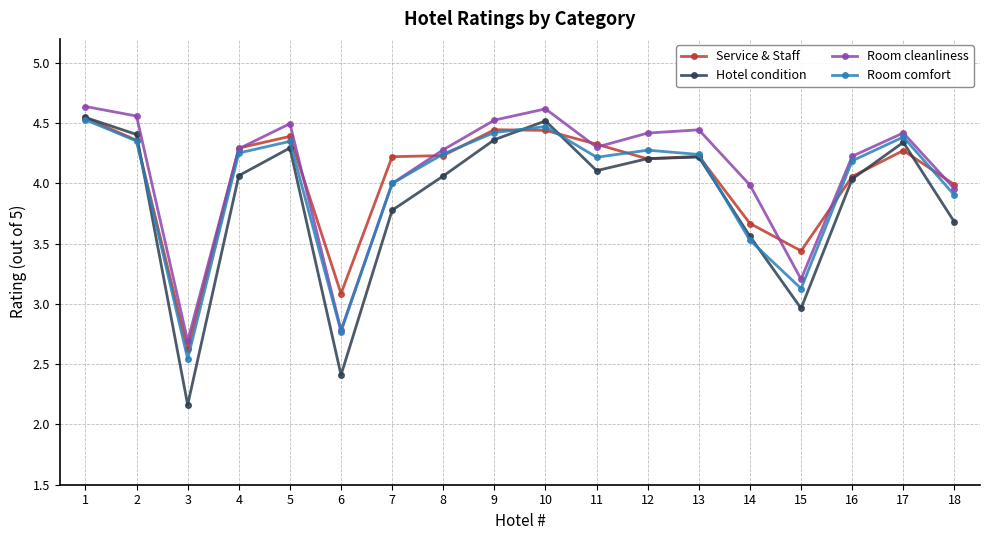

What is the value of the Hotel condition point at the 7th from the left?

3.8